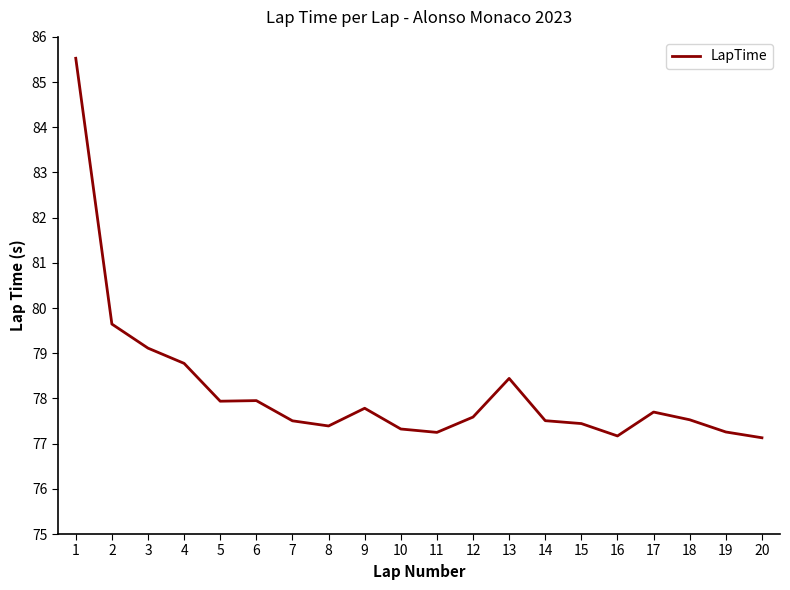

What is the minimum value shown in the chart?

77.1